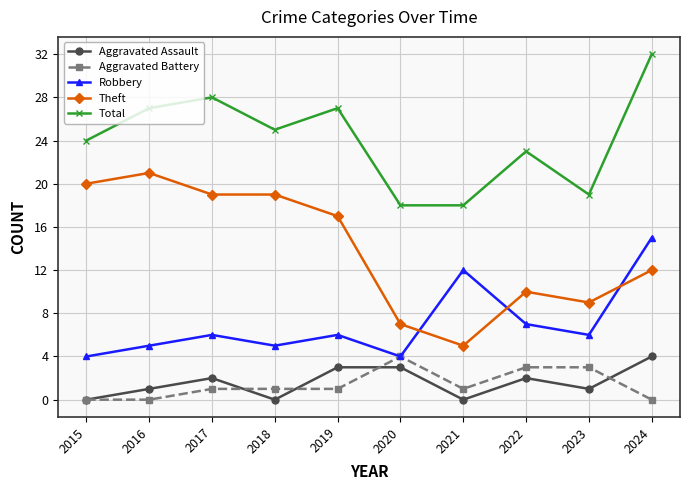

What are all the series names shown in the legend?

Aggravated Assault, Aggravated Battery, Robbery, Theft, Total